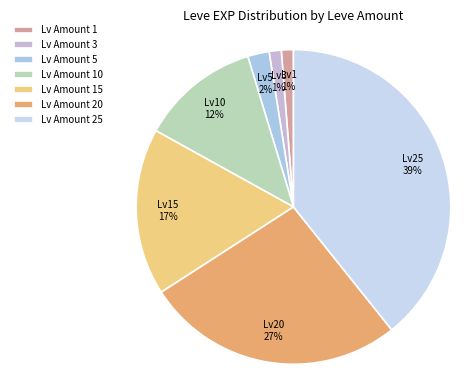

How many slices are in this pie chart?

7